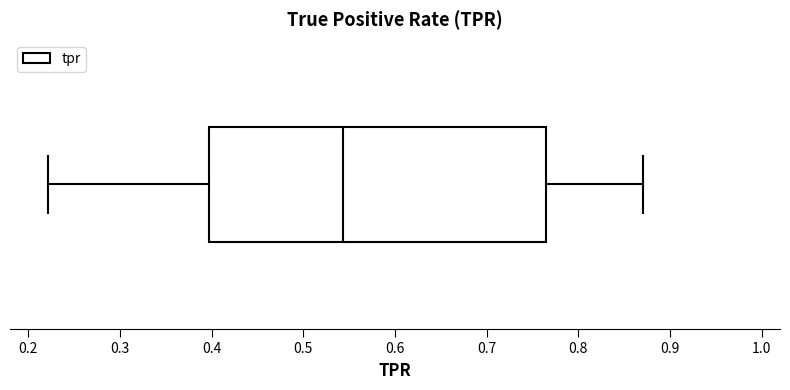

Where does the median line of the box sit on the x-axis? The values are not printed on the chart, so give them approximately, as read against the axis.

0.54